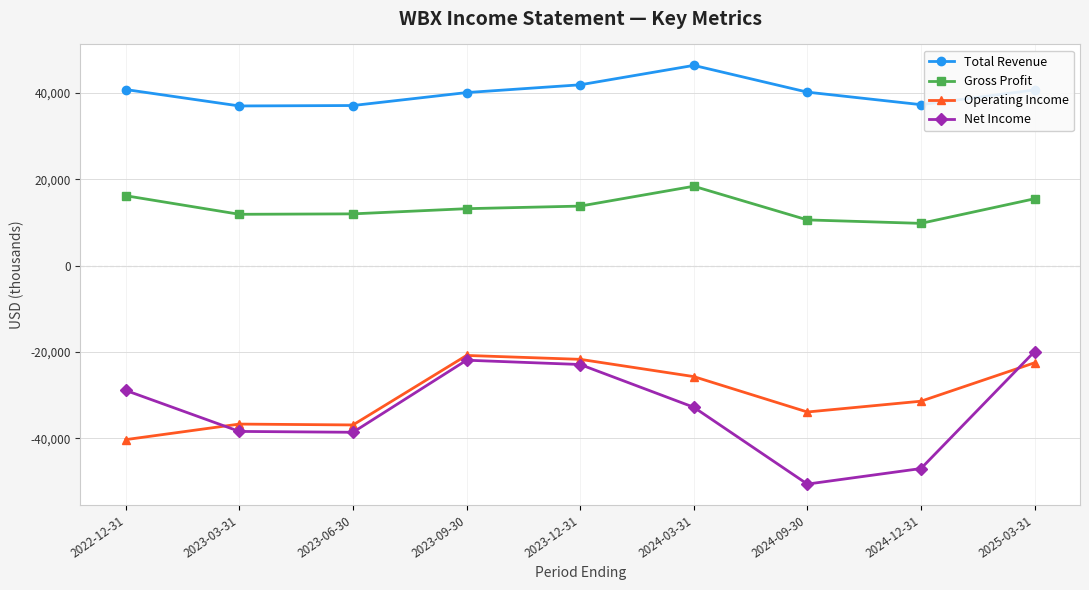

What is the difference between the highest and lowest values at 2023-09-30?

62000